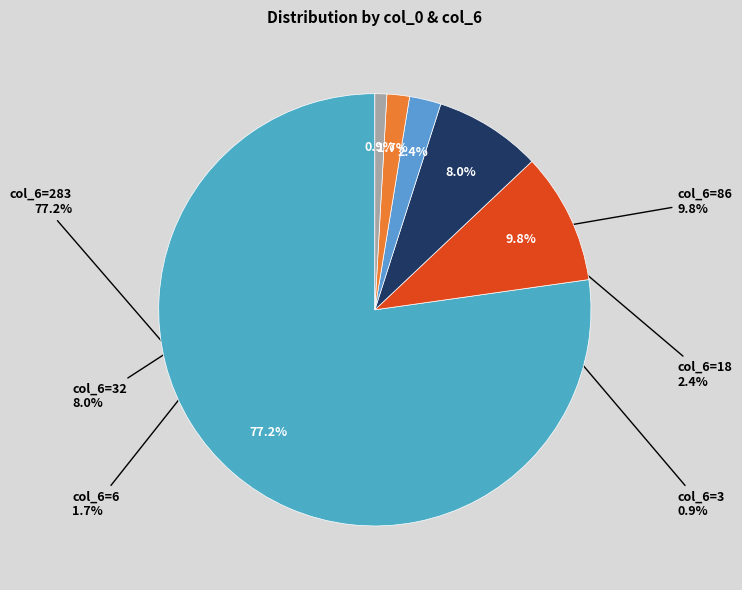

To the nearest percent, what is the difference between the 32 and 2 slice percentages?

8%